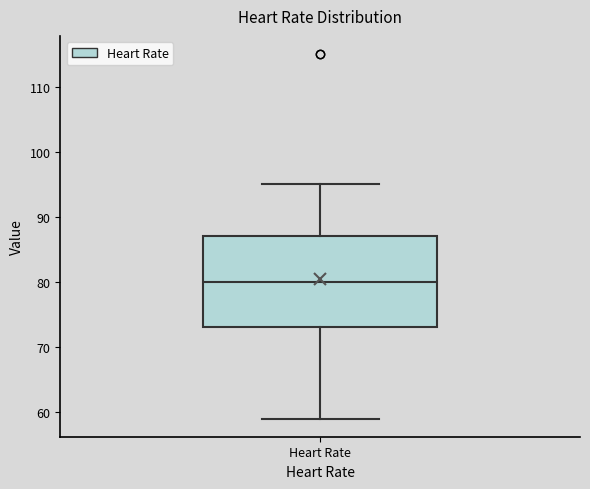

Transcribe this box plot: give where the median line is, the range the box spans, and where the two whiskers end, as read against the y-axis. The values are not printed on the chart, so give them approximately, as read against the axis.

median 80, box 73 to 87, whiskers 59 to 95